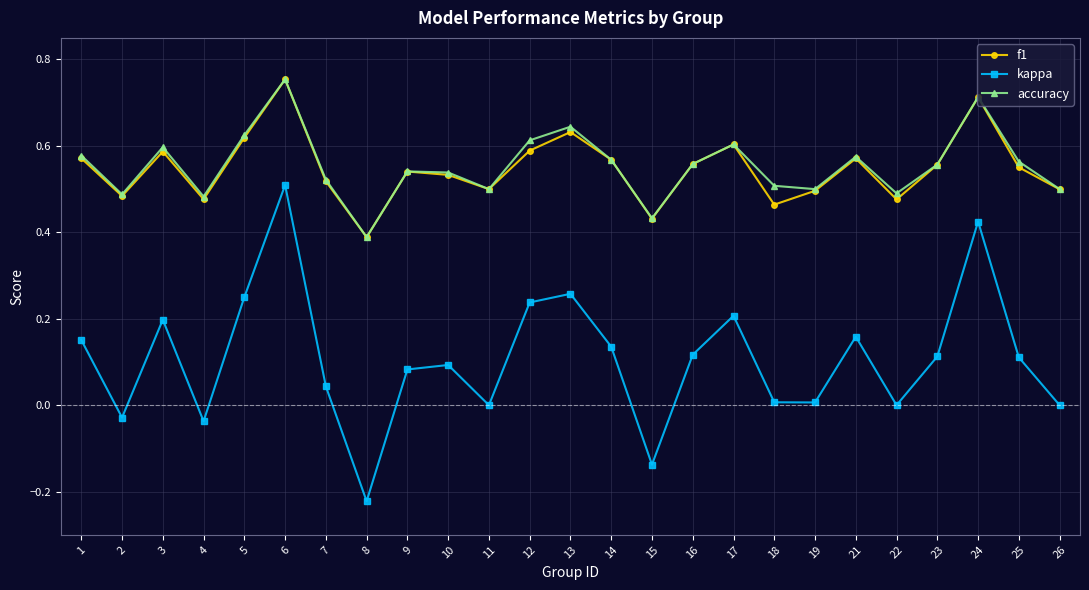

What are all the series names shown in the legend?

f1, kappa, accuracy